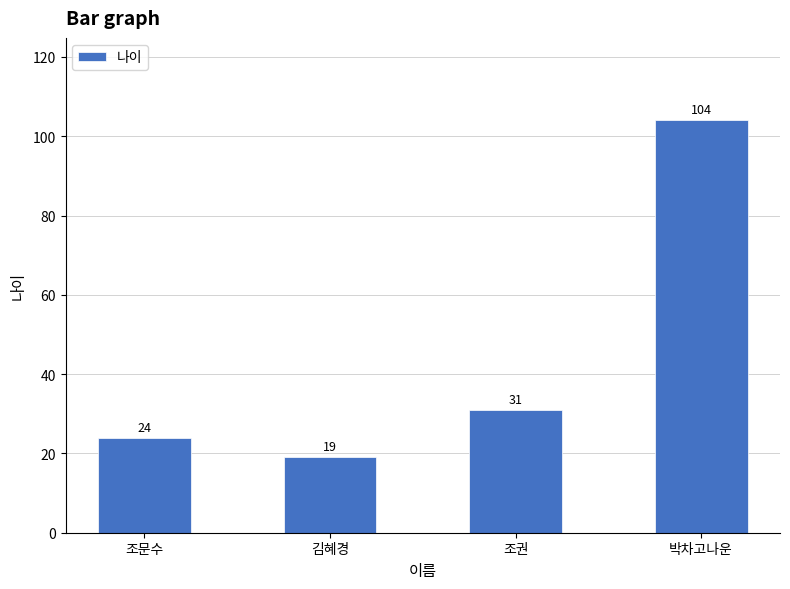

Where is the data nearest to the value 61?

조권